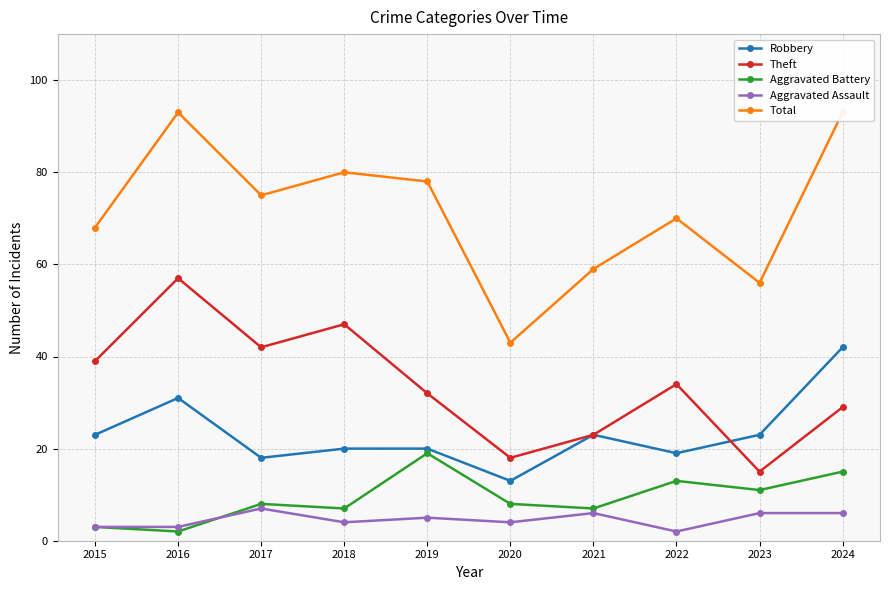

Is it true that Robbery equals 13 at 2020?

True